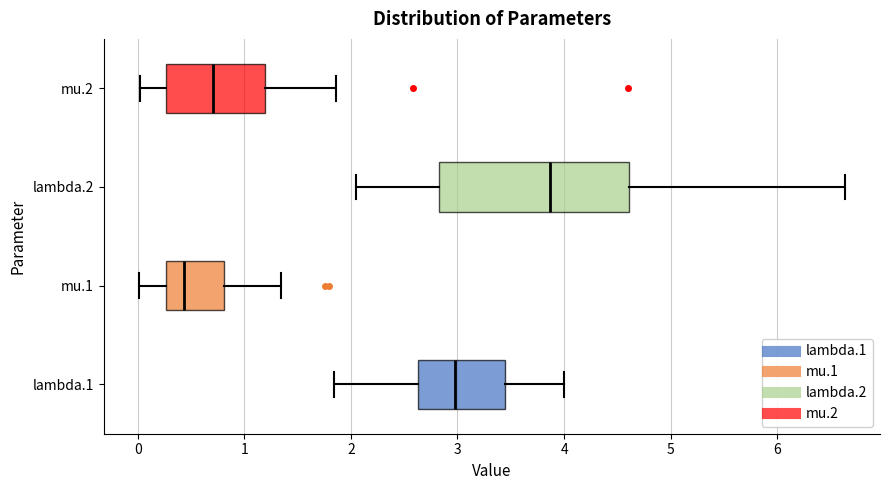

Where is the right edge of the box for mu.1 on the x-axis? The values are not printed on the chart, so give them approximately, as read against the axis.

0.8